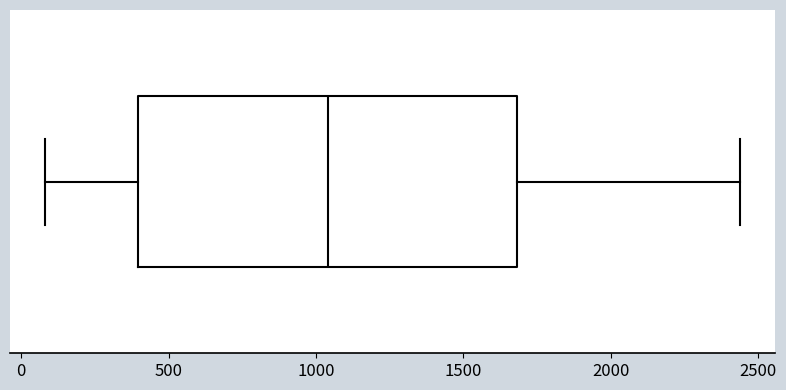

Read this box plot against the x-axis: the position of the median line, the range covered by the box, and the ends of both whiskers. The values are not printed on the chart, so give them approximately, as read against the axis.

median 1050, box 400 to 1700, whiskers 100 to 2450